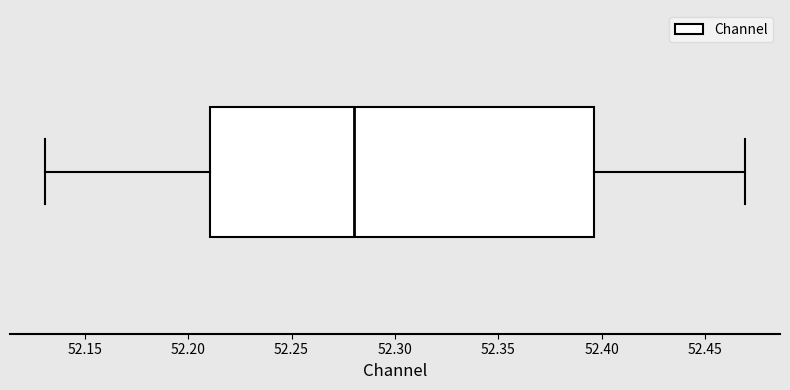

Transcribe this box plot: give where the median line is, the range the box spans, and where the two whiskers end, as read against the x-axis. The values are not printed on the chart, so give them approximately, as read against the axis.

median 52.280, box 52.210 to 52.395, whiskers 52.130 to 52.470